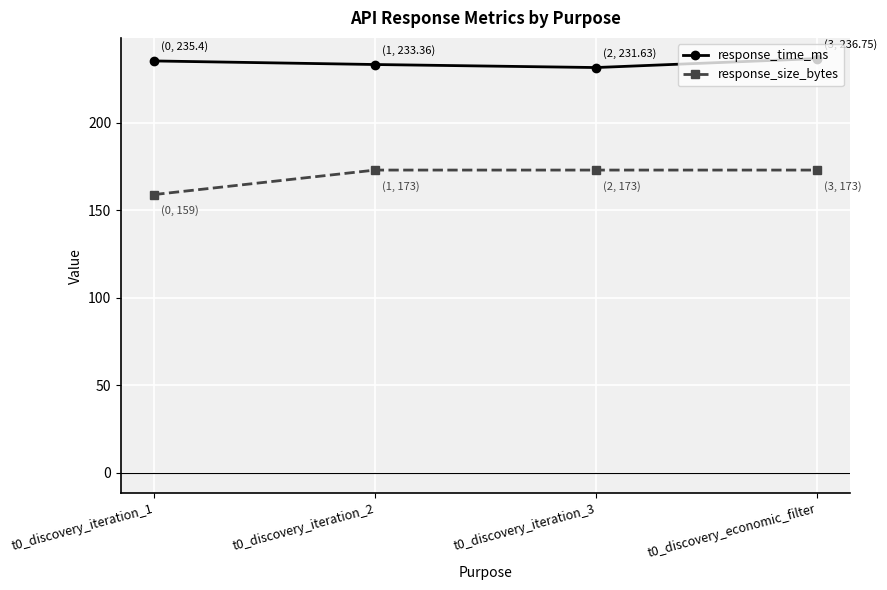

What position from the right is t0_discovery_iteration_1?

4